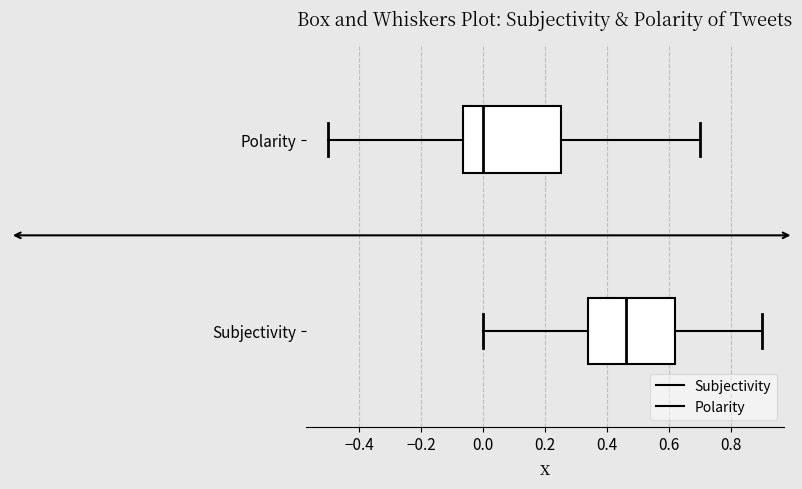

Reading bottom to top, read every box against the x-axis: the position of its median line, the range the box covers, and the ends of its whiskers. The values are not printed on the chart, so give them approximately, as read against the axis.

Subjectivity: median 0.46, box 0.34 to 0.62, whiskers 0.00 to 0.90
Polarity: median 0.00, box -0.06 to 0.26, whiskers -0.50 to 0.70